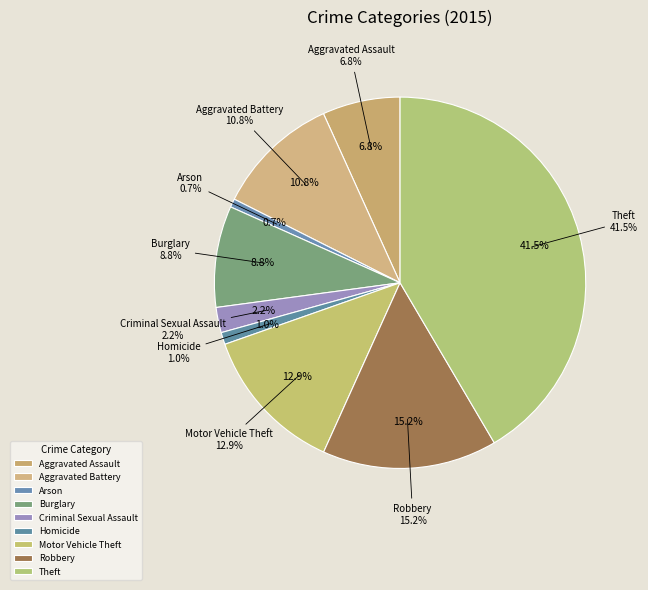

Is there any slice that represents more than half of the pie?

No